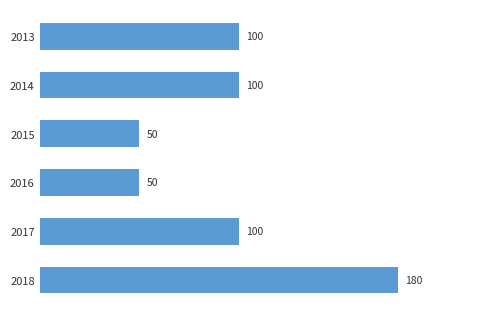

What is the value of the 2nd bar from the top?

100